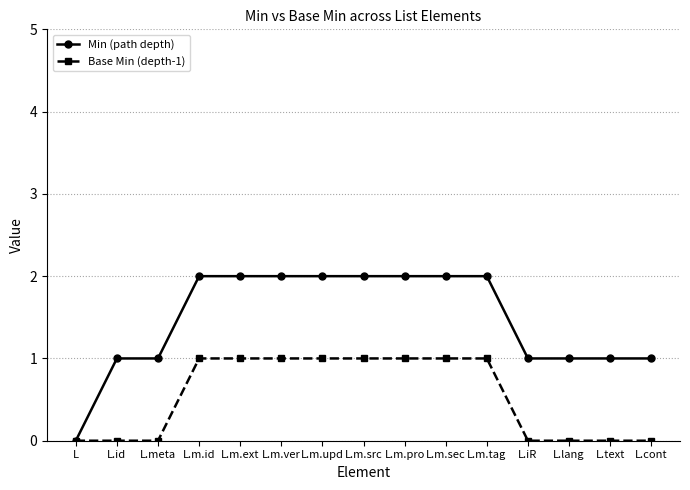

Which series has the widest spread of values?

Min (path depth)